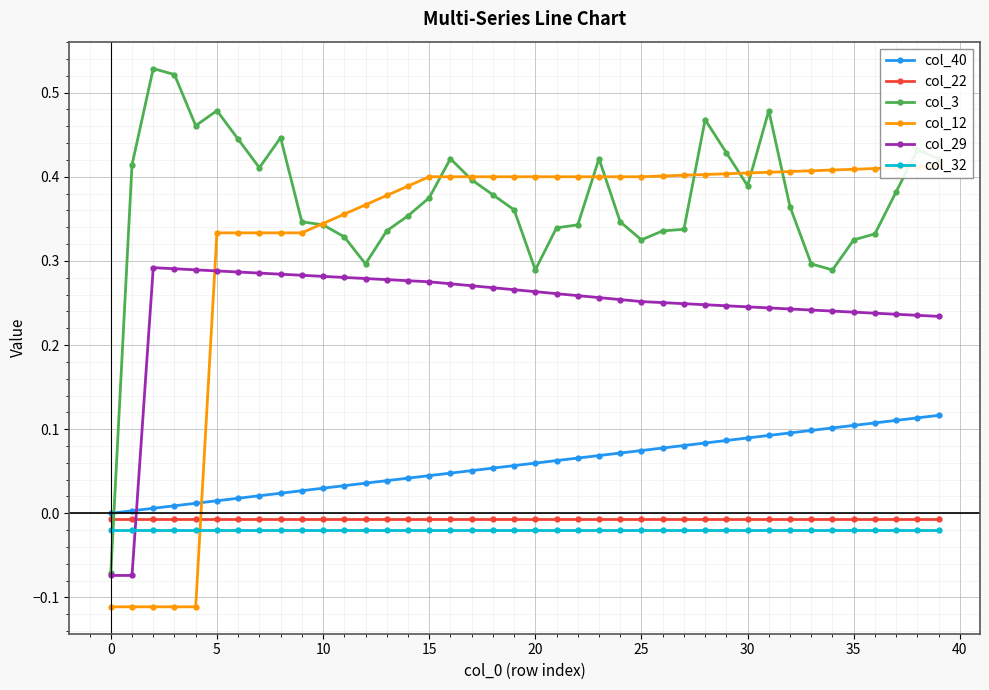

The value of col_22 at 30 is -0.0. True or false?

True